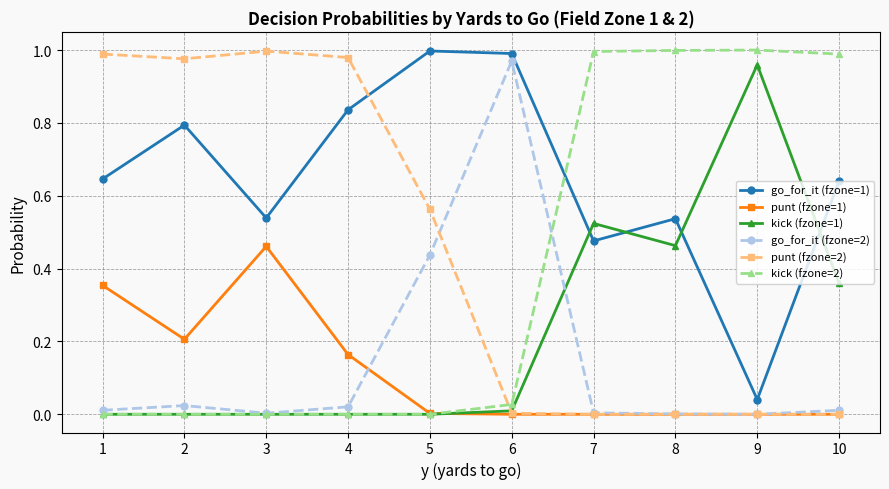

The value of kick (fzone=2) at 3 is -0.4. True or false?

False